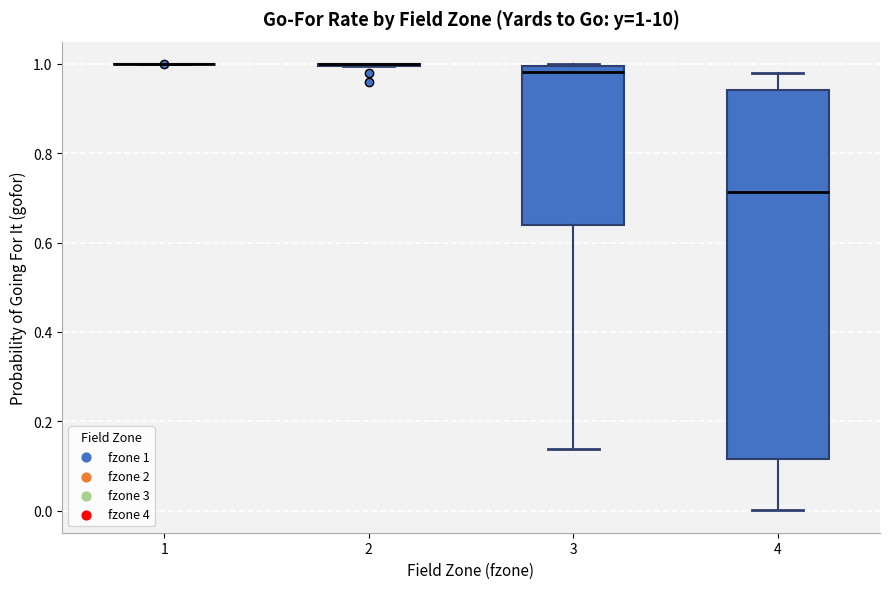

Comparing the boxes themselves (not the whiskers), which one is the tallest?

4